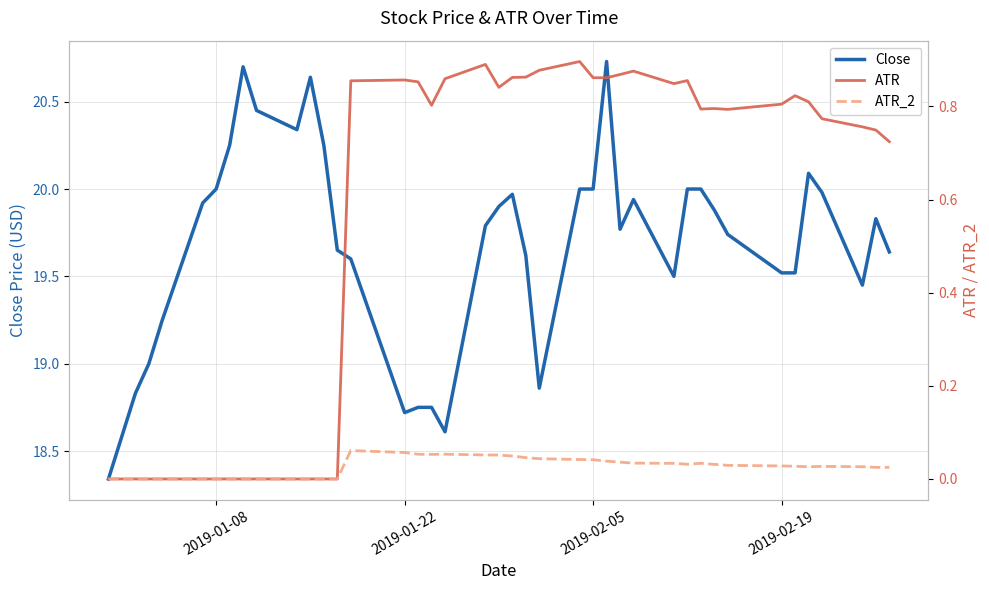

The Close series shows 4.6 at 2019-02-19. True or false?

False